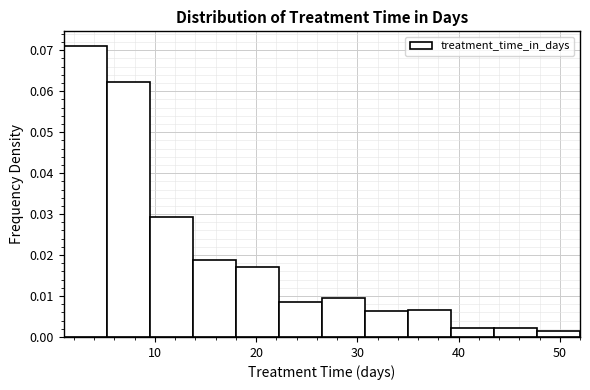

Reading left to right, list every bar in this chart as the range it spans on the x-axis followed by its height. Neither the bar edges nor the heights are printed on the chart, so give them approximately, as read against the axes.

1 to 5: 0.071
5 to 10: 0.062
10 to 14: 0.029
14 to 18: 0.019
18 to 22: 0.017
22 to 27: 0.008
27 to 31: 0.010
31 to 35: 0.006
35 to 39: 0.007
39 to 44: 0.002
44 to 48: 0.002
48 to 52: 0.001